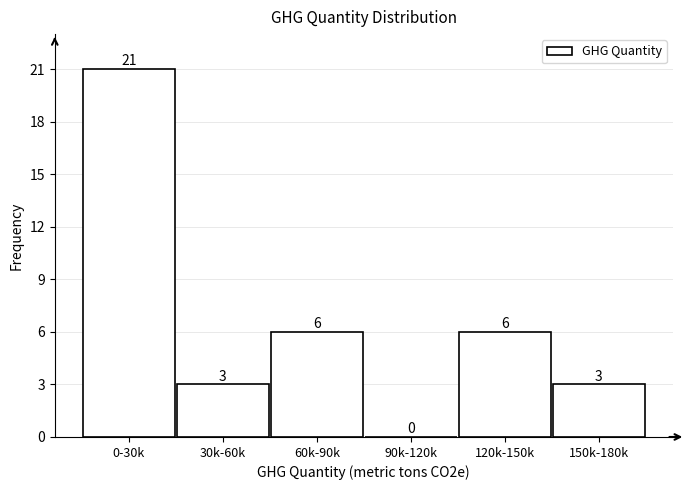

Reading left to right, extract all data points from this chart.

0-30k=21	30k-60k=3	60k-90k=6	90k-120k=0	120k-150k=6	150k-180k=3